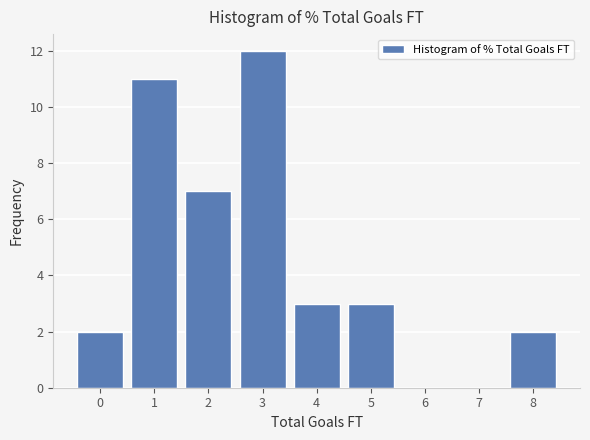

Reading left to right, what are all the values shown in this chart?

0=2	1=11	2=7	3=12	4=3	5=3	6=0	7=0	8=2